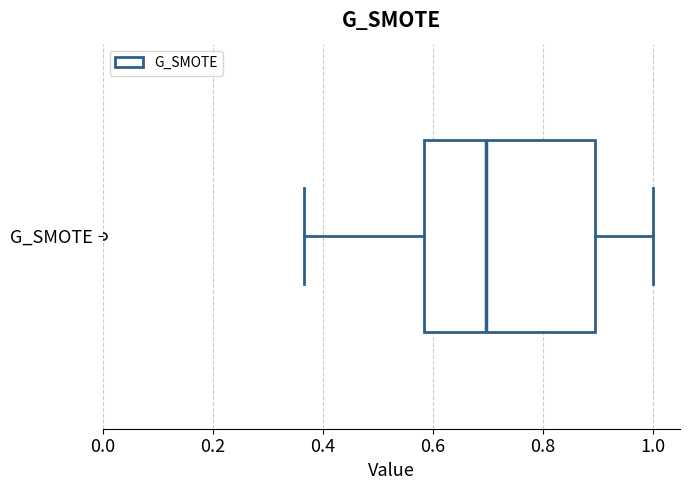

Read this box plot against the x-axis: the position of the median line, the range covered by the box, and the ends of both whiskers. The values are not printed on the chart, so give them approximately, as read against the axis.

median 0.70, box 0.58 to 0.90, whiskers 0.36 to 1.00